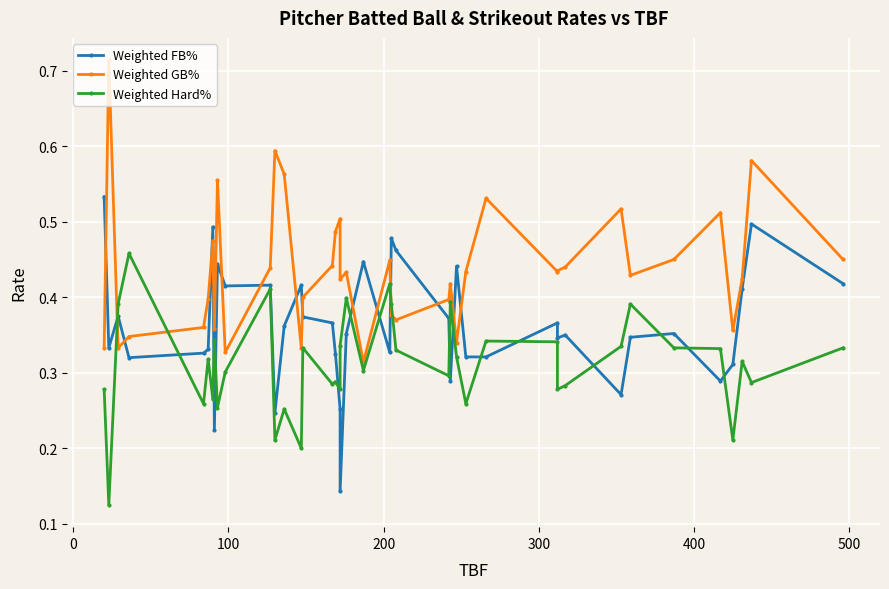

True or false: Weighted FB% and Weighted GB% cross at least once.

True